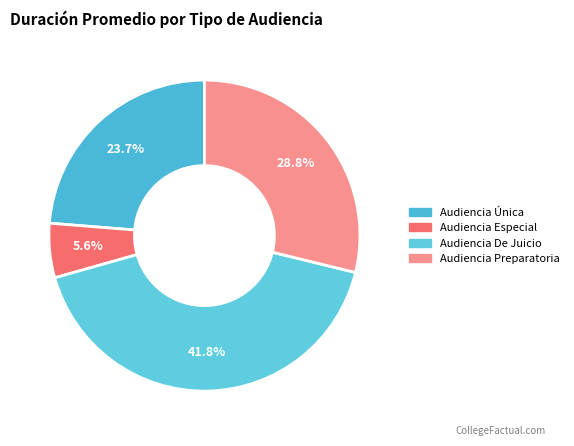

How many segments does this pie chart have?

4